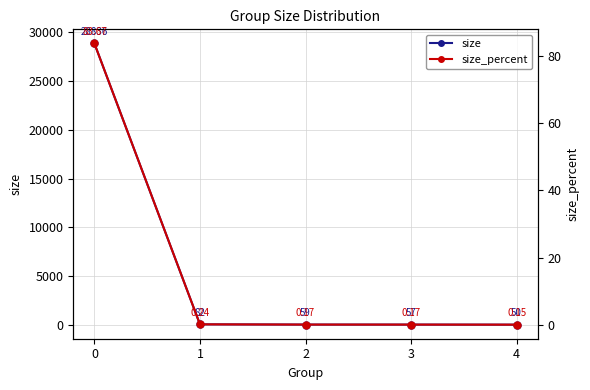

What is the difference between the maximum and second lowest values in the size series?

28779.0